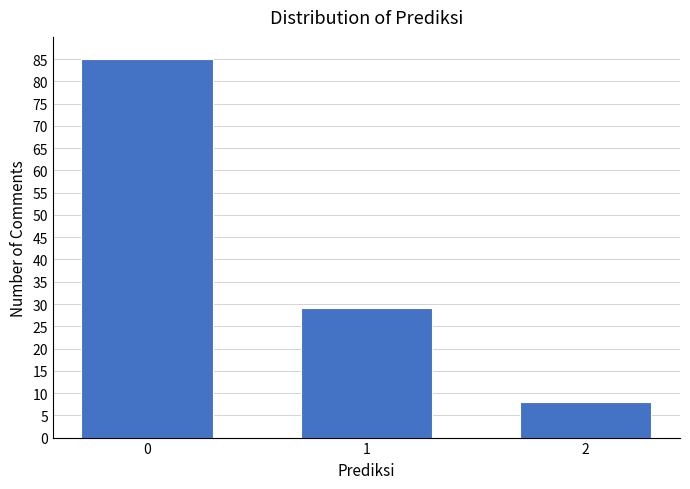

Reading left to right, what are all the values shown in this chart?

0=85	1=29	2=8